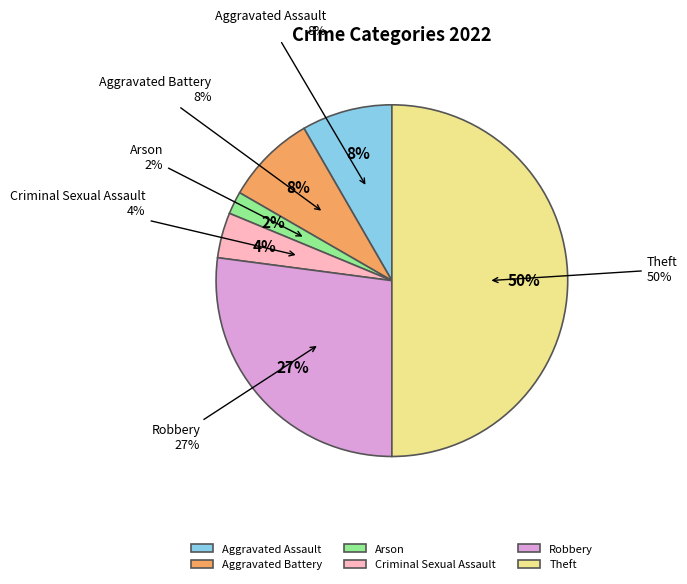

Which has a higher value, Theft or Other?

Theft